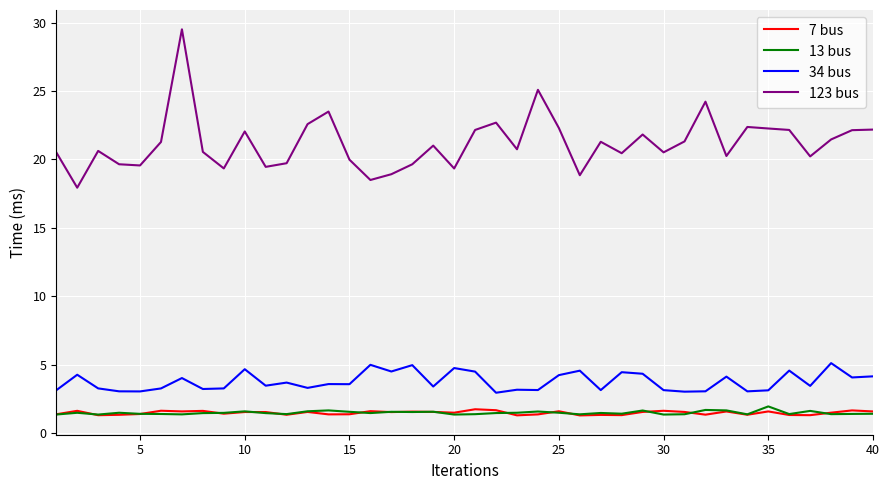

True or false: 7 bus and 123 bus intersect in this chart.

False